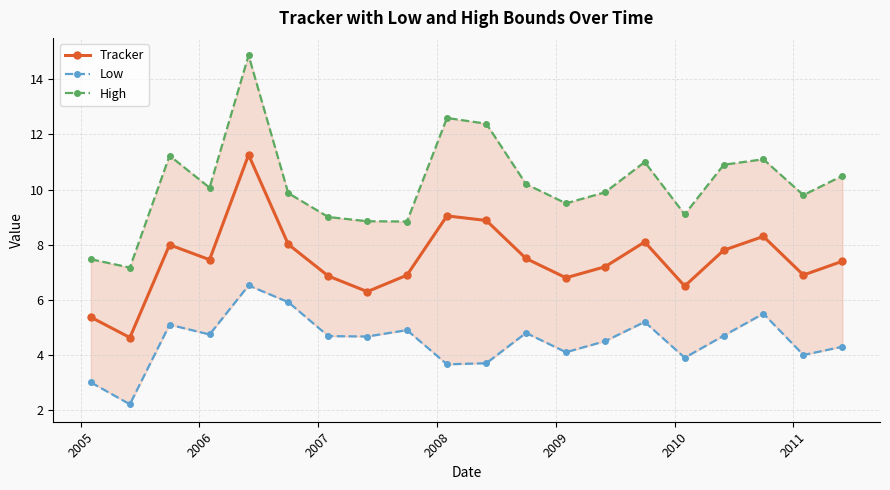

How many interior local peaks does the Tracker series have?

5